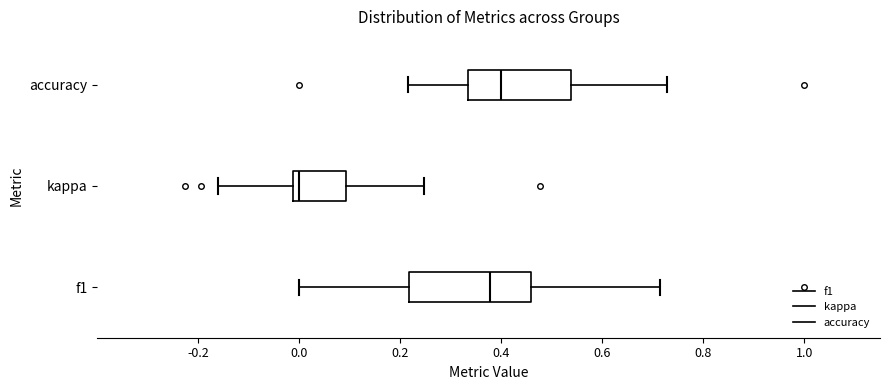

Where is the right edge of the box for f1 on the x-axis? The values are not printed on the chart, so give them approximately, as read against the axis.

0.46